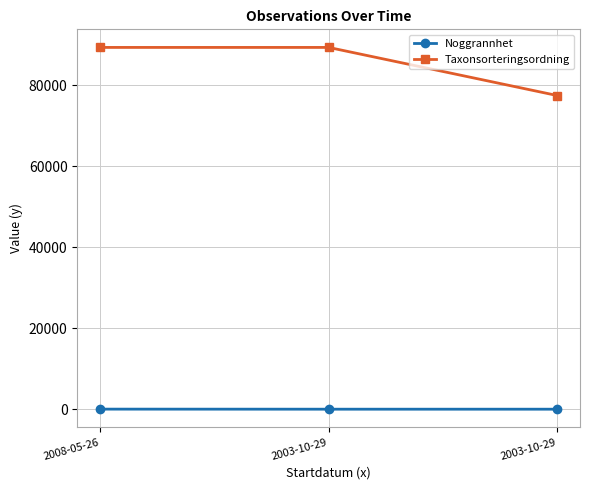

Which series changed the most between 2003-10-29 and 2003-10-29?

Taxonsorteringsordning